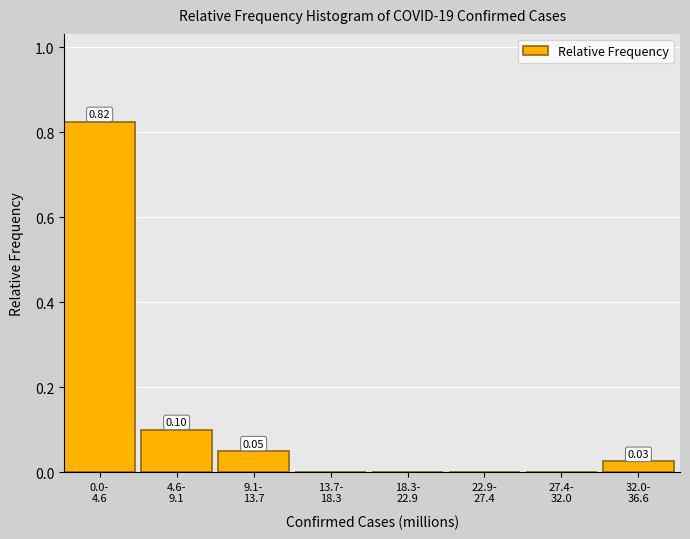

What is the sum of all values?

1.0